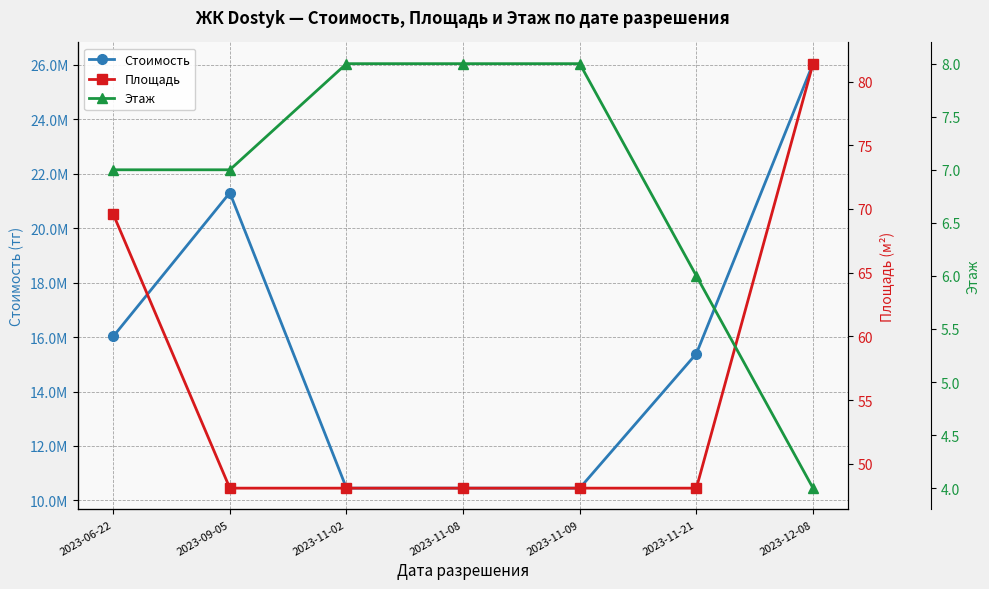

What is the difference between the Этаж values at 2023-09-05 and 2023-11-21?

1.0